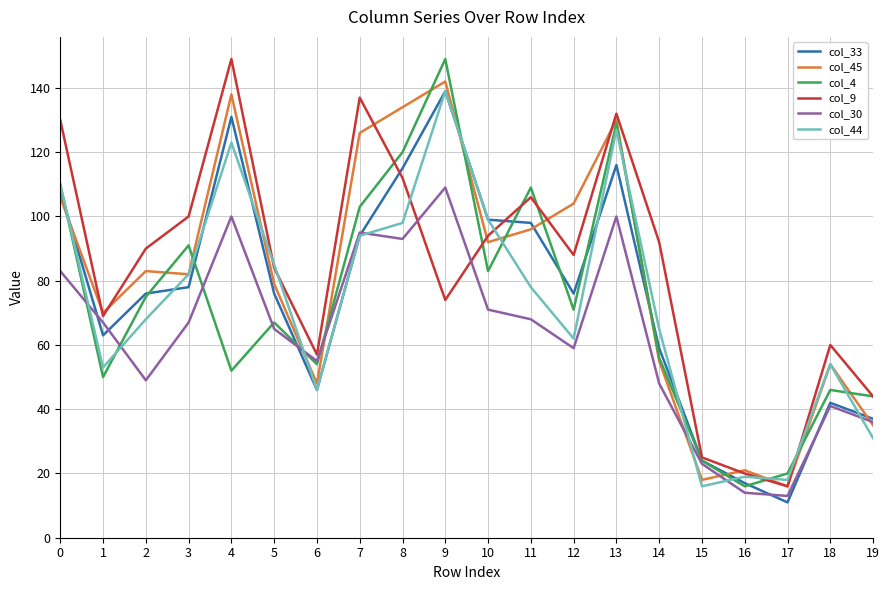

Which category has the lowest value in the col_44 series?

15